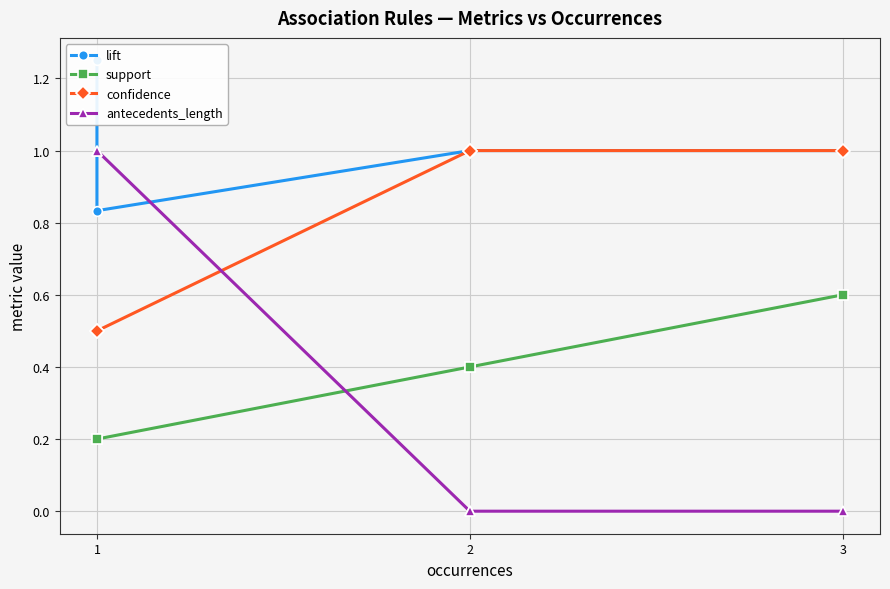

How many data points in antecedents_length are above 0?

2